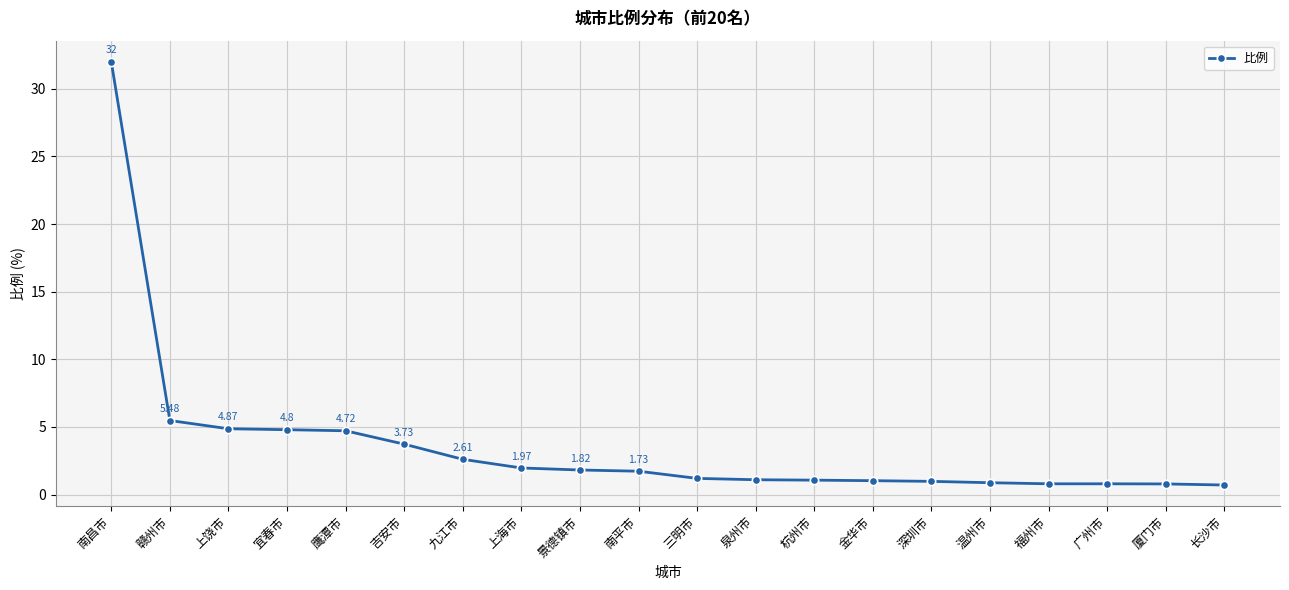

Which has a higher value, 九江市 or 泉州市?

九江市